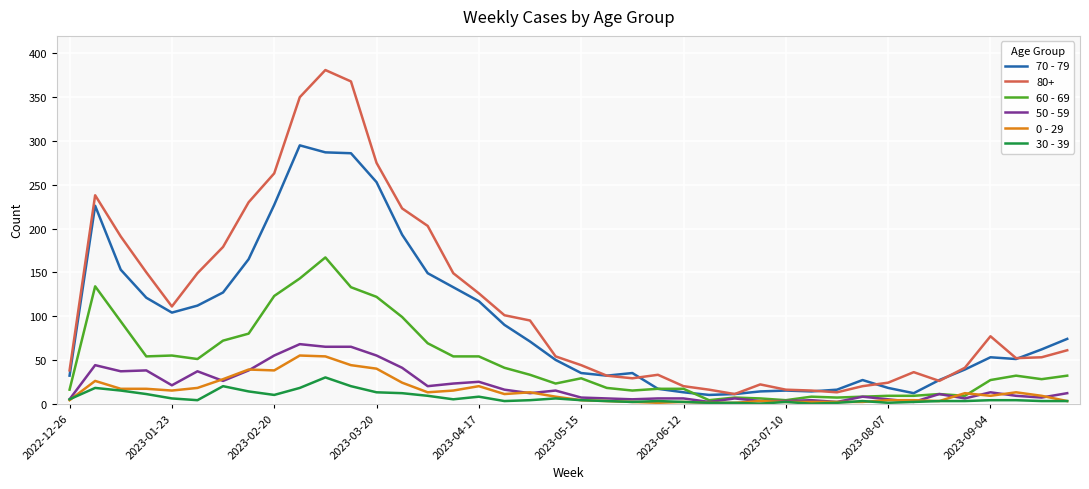

True or false: 0 - 29 and 50 - 59 cross at least once.

True